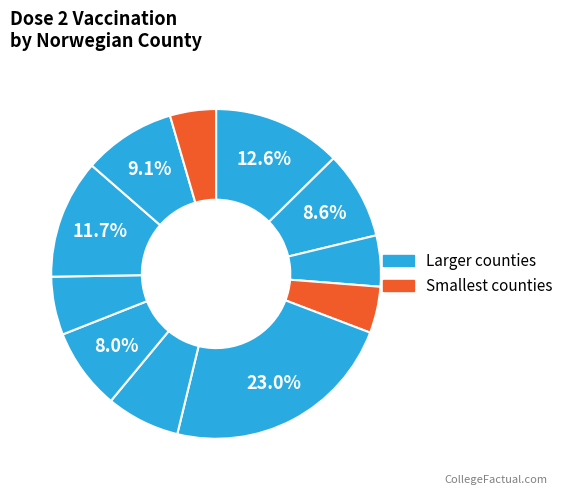

Count the number of slices in the pie.

11